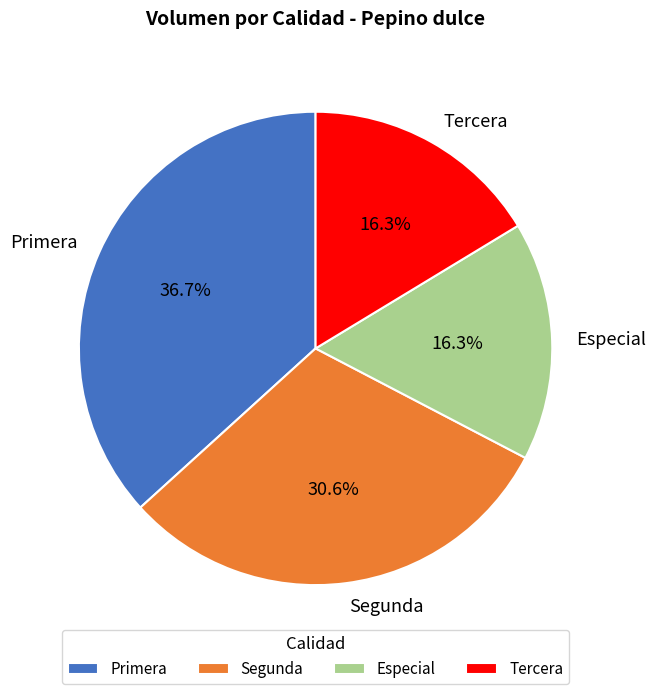

Is there any slice that represents more than half of the pie?

No